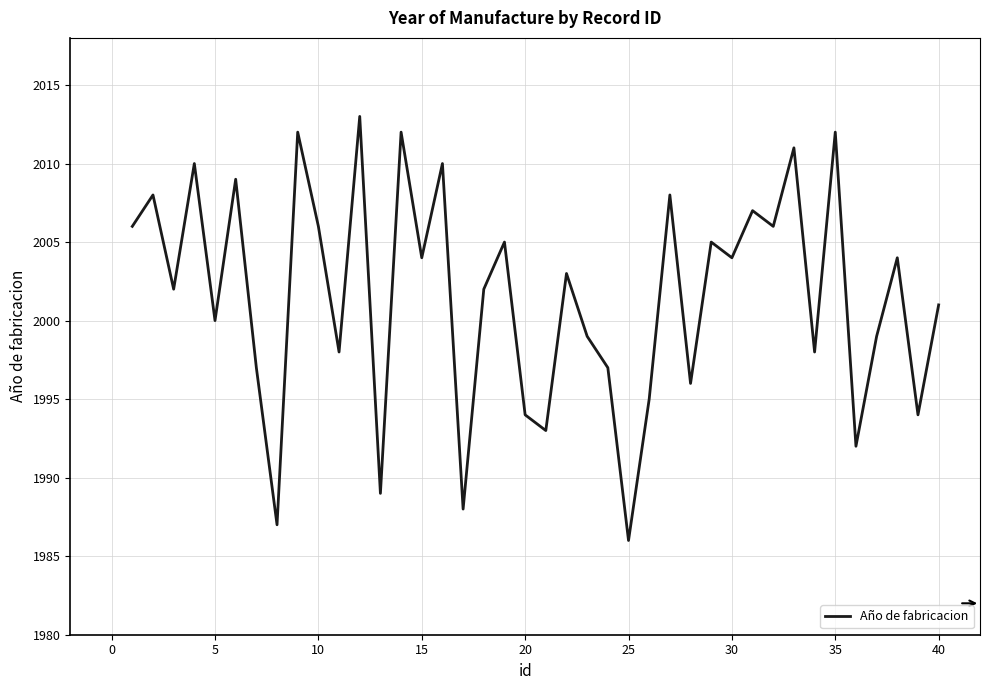

What is the maximum value shown in the chart?

2013